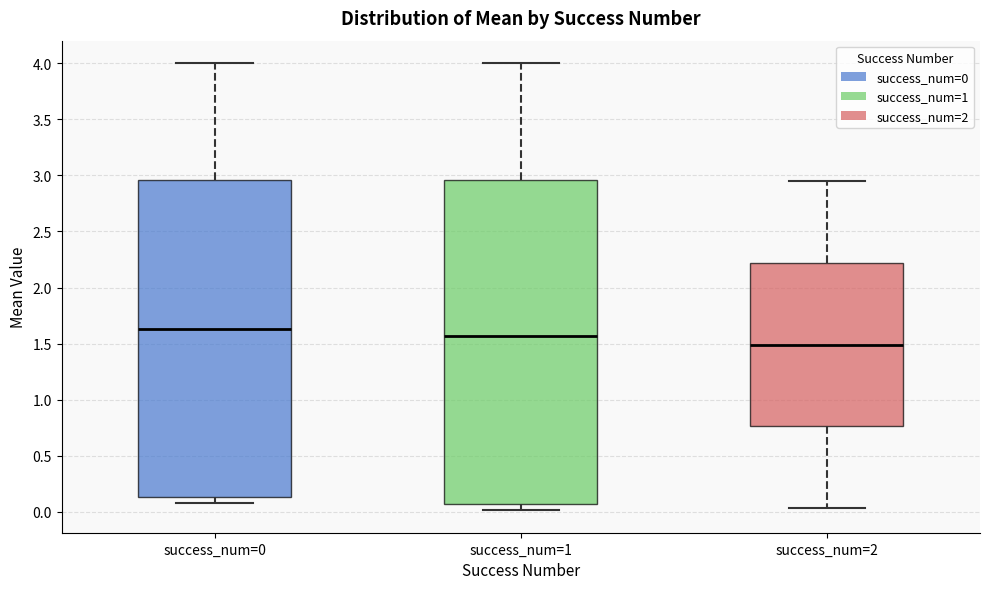

Where is the lower edge of the box for success_num=1 on the y-axis? The values are not printed on the chart, so give them approximately, as read against the axis.

0.05